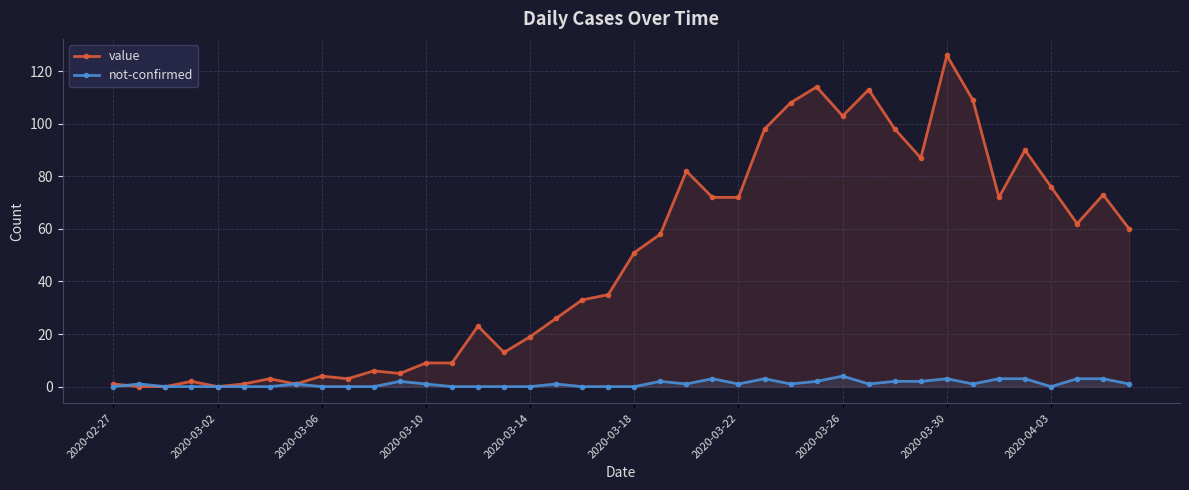

List the series in order of their peak value, lowest first.

not-confirmed, value